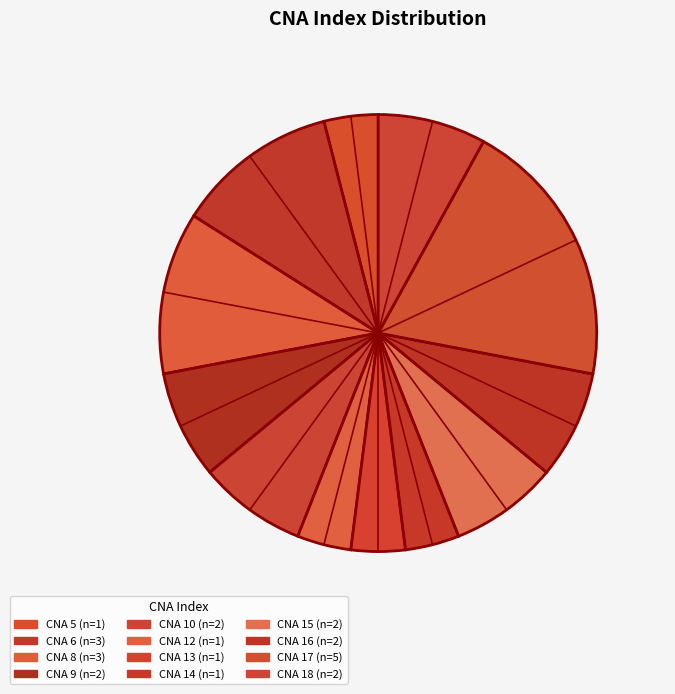

How many segments does this pie chart have?

12